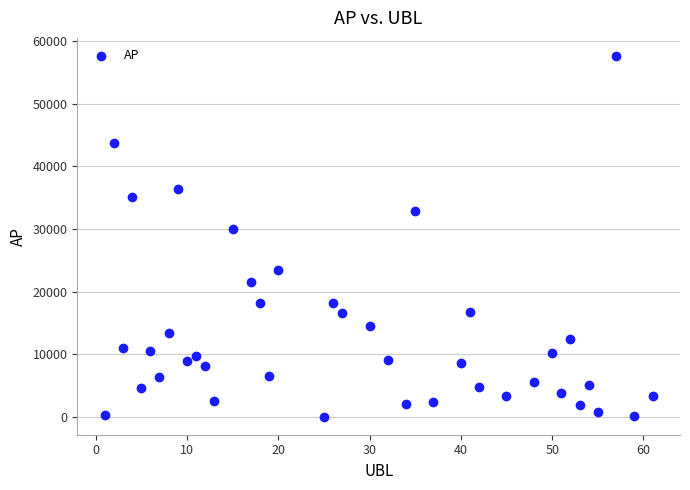

What Y value in the scatter plot is closest to 28824?

30025